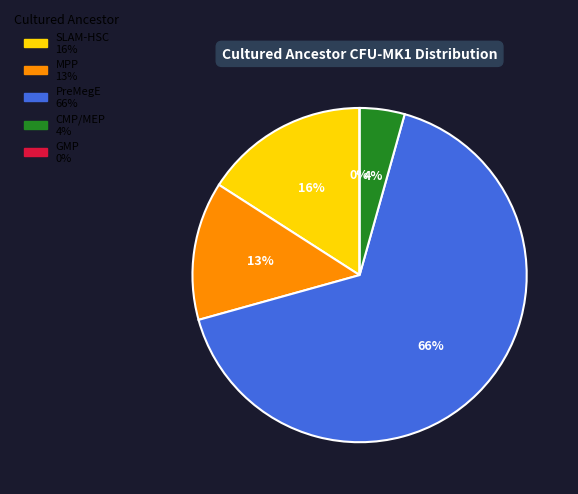

True or false: SLAM-HSC accounts for 26% of the total.

False